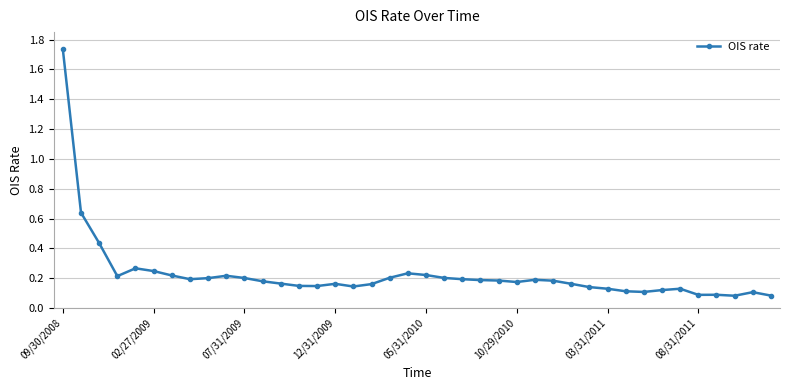

True or false: there are more than 2 points higher than both neighbors.

True